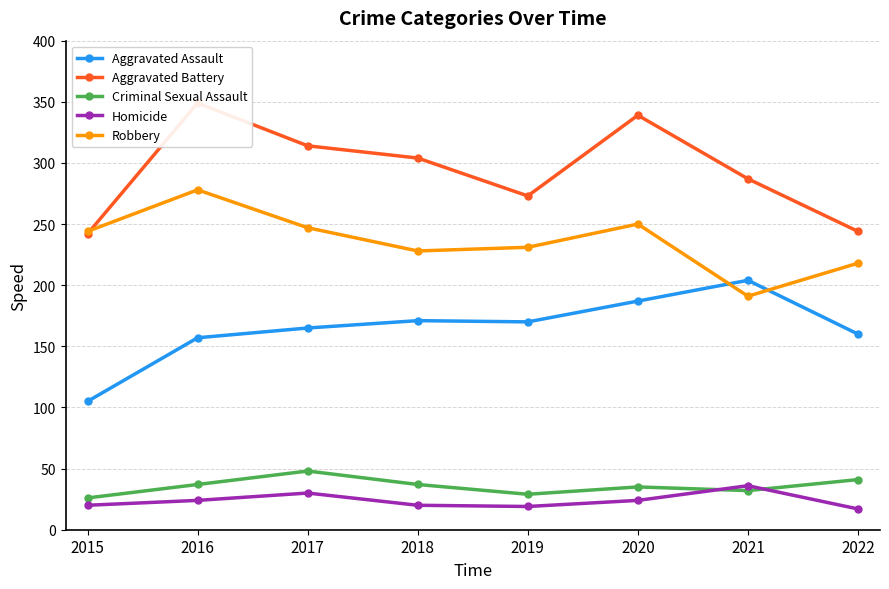

At 2015, list the series in order from largest to smallest.

Robbery, Aggravated Battery, Aggravated Assault, Criminal Sexual Assault, Homicide